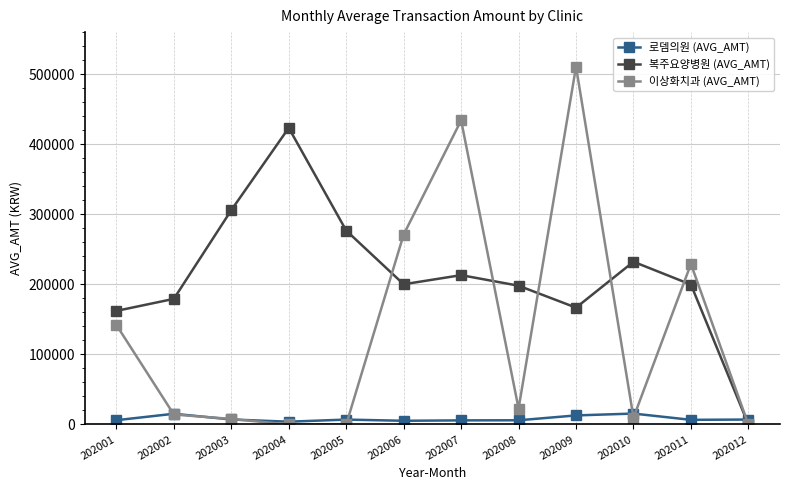

What are all the series names shown in the legend?

로뎀의원 (AVG_AMT), 복주요양병원 (AVG_AMT), 이상화치과 (AVG_AMT)